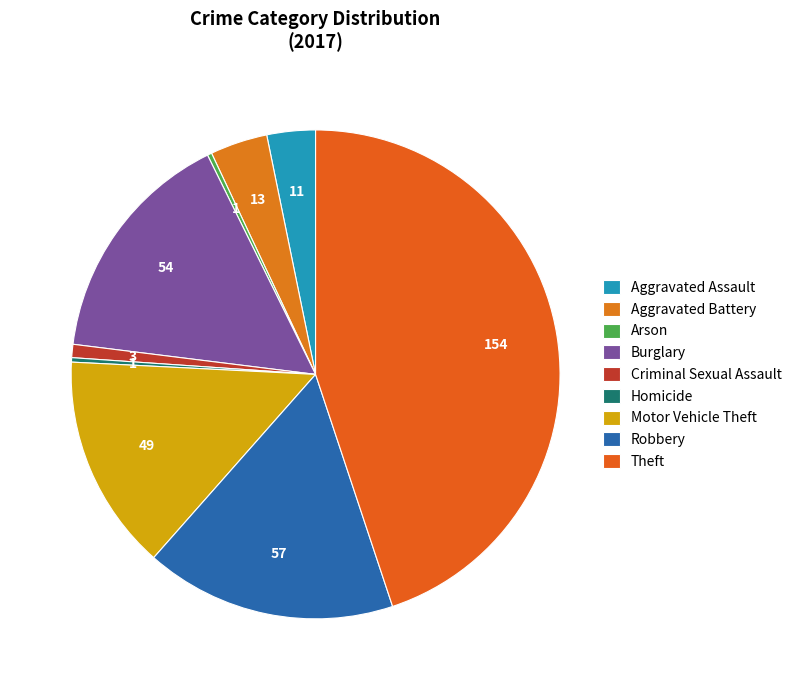

What is the total percentage of Robbery and Homicide?

16.9%